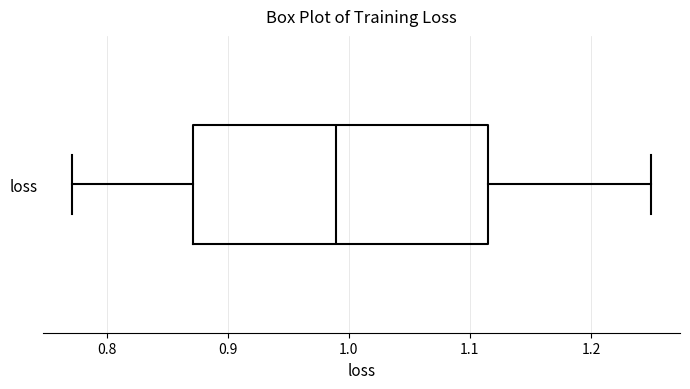

Where does the left whisker of the box for loss end on the x-axis? The values are not printed on the chart, so give them approximately, as read against the axis.

0.77